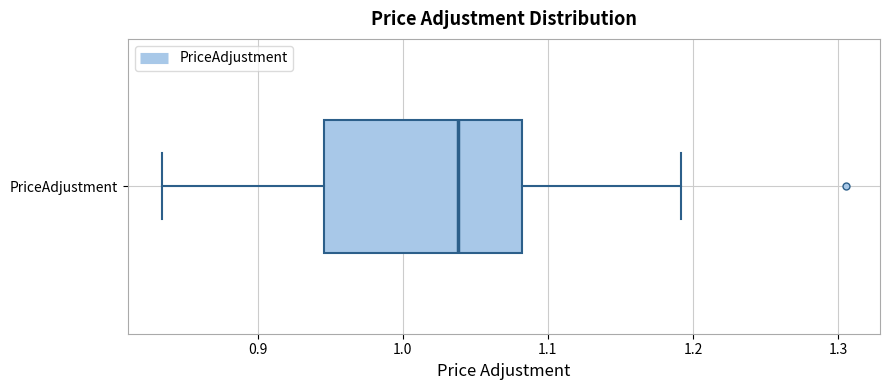

Read this box plot against the x-axis: the position of the median line, the range covered by the box, and the ends of both whiskers. The values are not printed on the chart, so give them approximately, as read against the axis.

median 1.04, box 0.95 to 1.08, whiskers 0.83 to 1.19